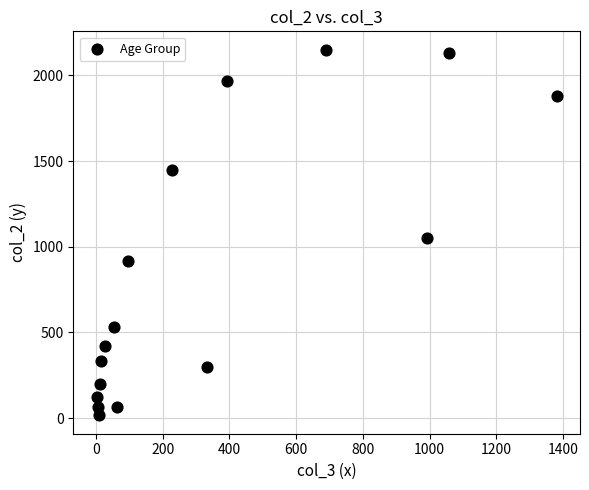

What is the range of X values (max minus min)?

1379